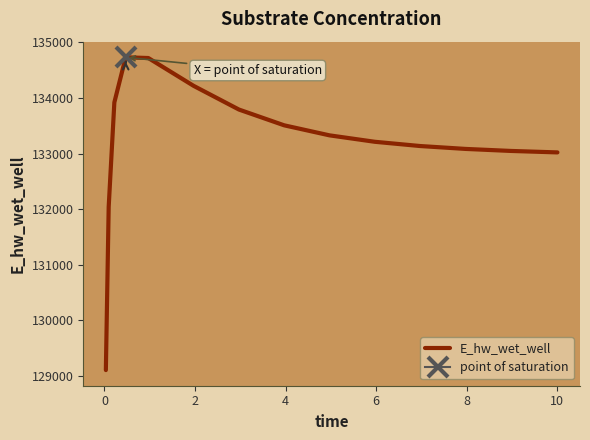

Approximately how many times larger is the value at 2 compared to 8?

1.0